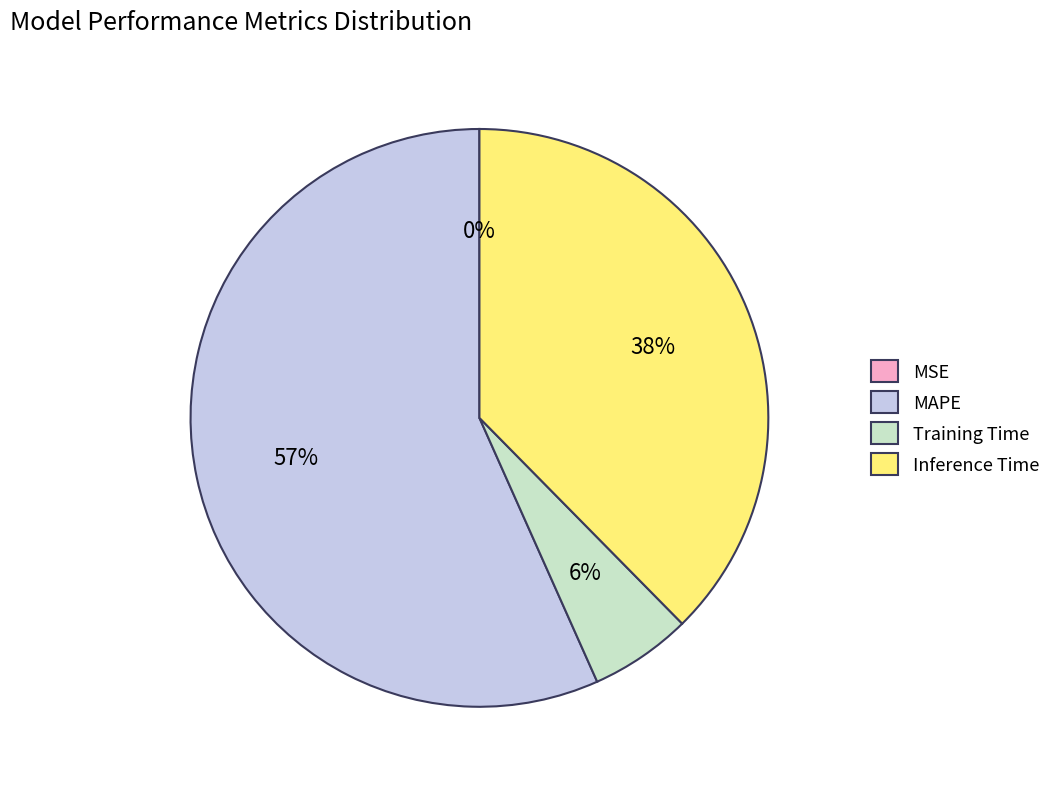

Does MAPE account for over 50% of the chart?

Yes